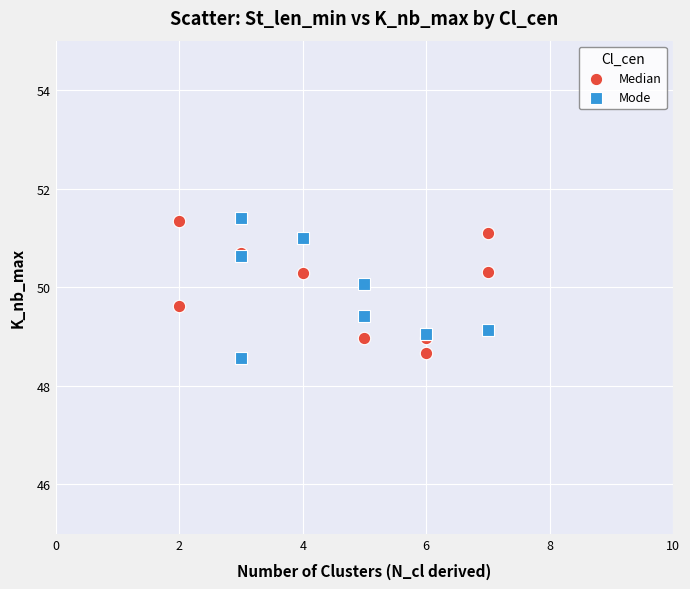

What are all the series names shown in the legend?

Median, Mode